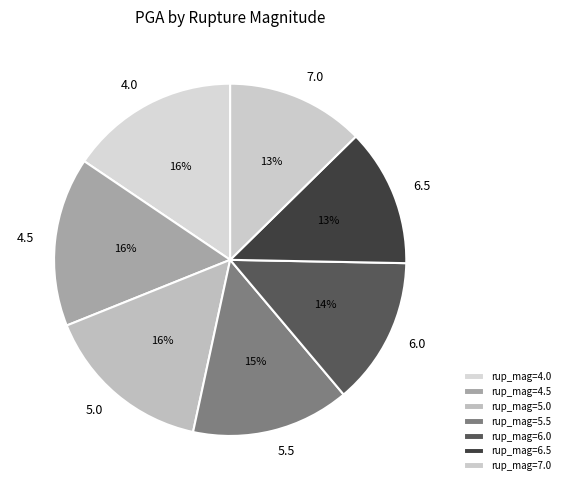

How many segments does this pie chart have?

7